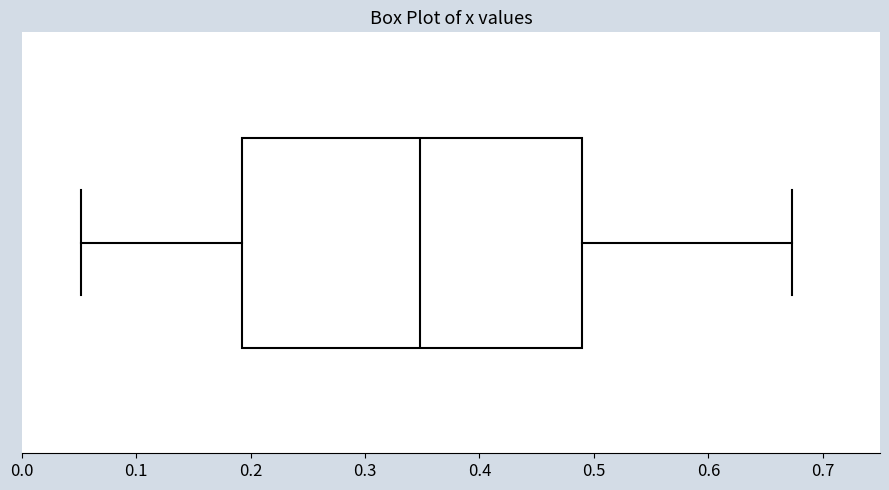

Transcribe this box plot: give where the median line is, the range the box spans, and where the two whiskers end, as read against the x-axis. The values are not printed on the chart, so give them approximately, as read against the axis.

median 0.35, box 0.19 to 0.49, whiskers 0.05 to 0.67